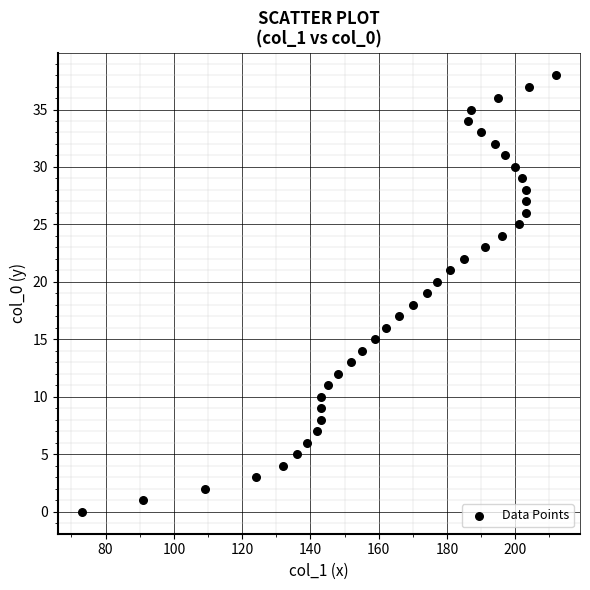

What is the range of Y values (max minus min)?

38